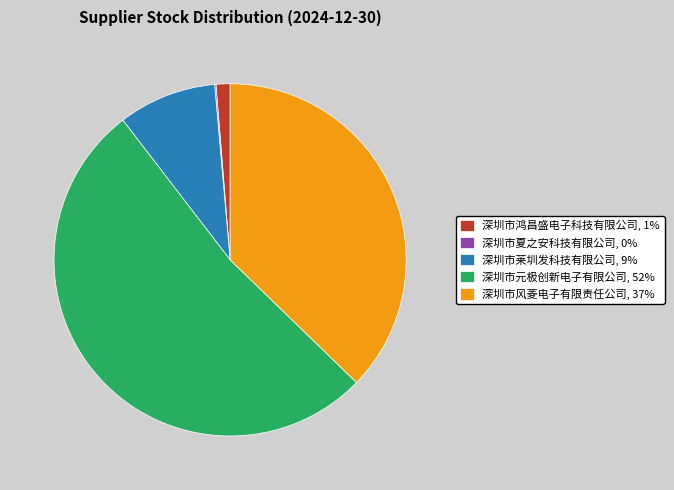

Which slice is the largest?

深圳市元极创新电子有限公司